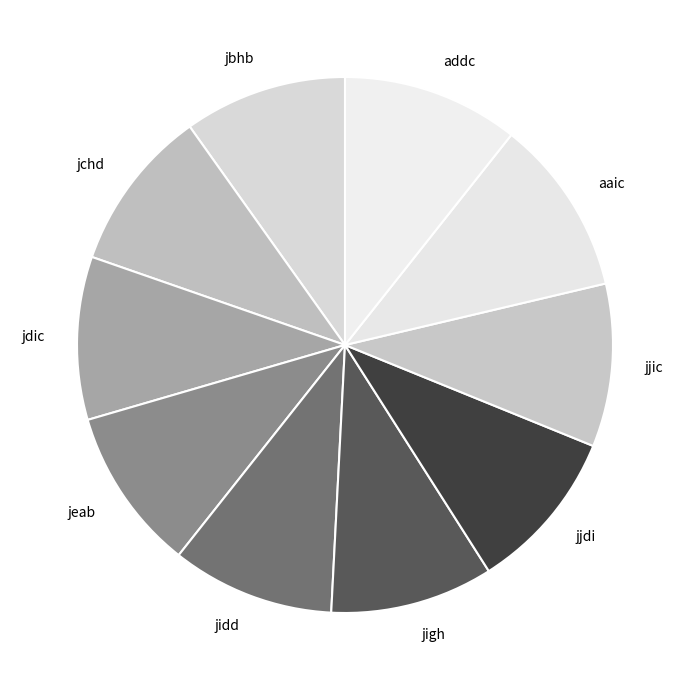

The jjdi slice represents 21% of the pie. True or false?

False